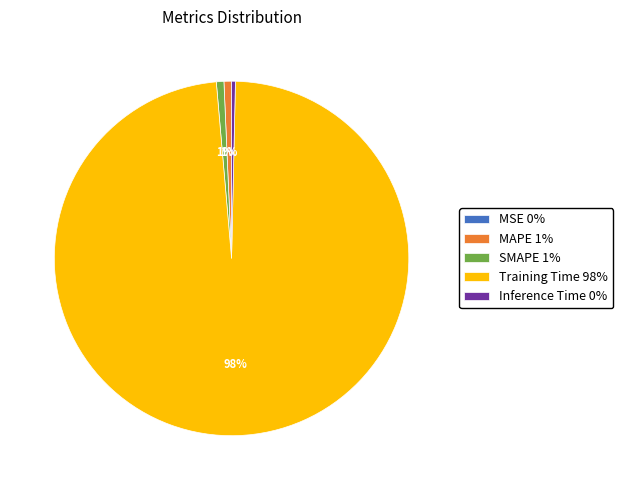

Does Training Time 98% account for over 50% of the chart?

Yes